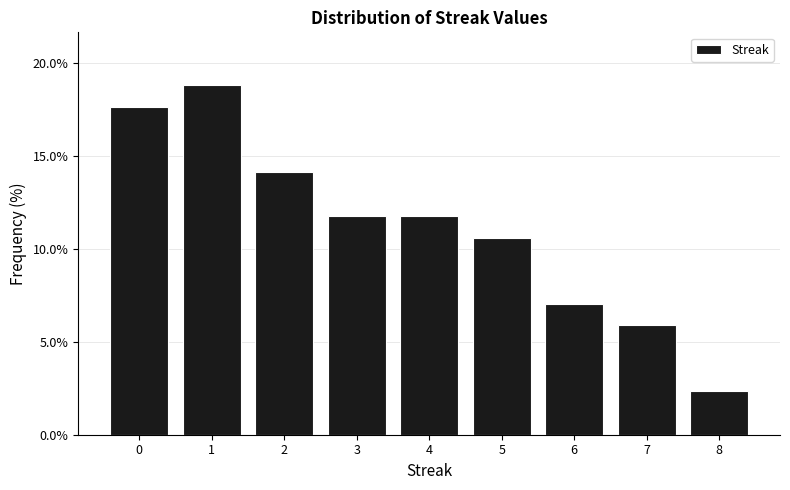

Reading left to right, transcribe this chart: for each bar, give the range it covers on the x-axis and its height. The values are not printed on the chart, so give them approximately, as read against the axis.

-0.5 to 0.5: 17.5
0.5 to 1.5: 19.0
1.5 to 2.5: 14.0
2.5 to 3.5: 12.0
3.5 to 4.5: 12.0
4.5 to 5.5: 10.5
5.5 to 6.5: 7.0
6.5 to 7.5: 6.0
7.5 to 8.5: 2.5